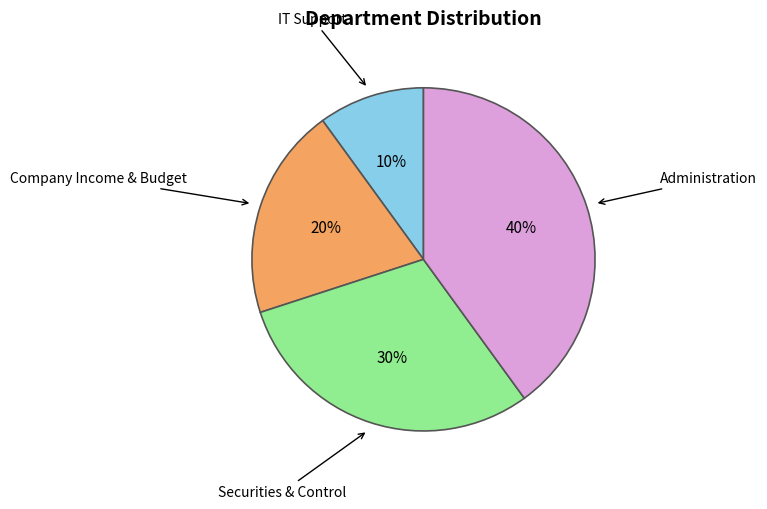

To the nearest percent, what portion does Company Income & Budget represent?

20%